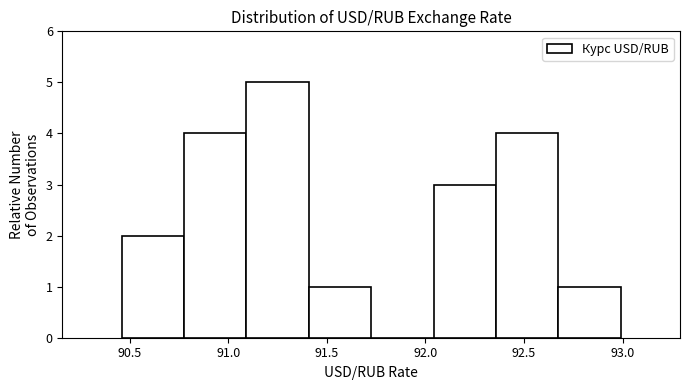

Reading left to right, transcribe this chart: for each bar, give the range it covers on the x-axis and its height. Neither the bar edges nor the heights are printed on the chart, so give them approximately, as read against the axes.

90.45 to 90.80: 2
90.80 to 91.10: 4
91.10 to 91.40: 5
91.40 to 91.75: 1
91.75 to 92.05: 0
92.05 to 92.35: 3
92.35 to 92.65: 4
92.65 to 93.00: 1